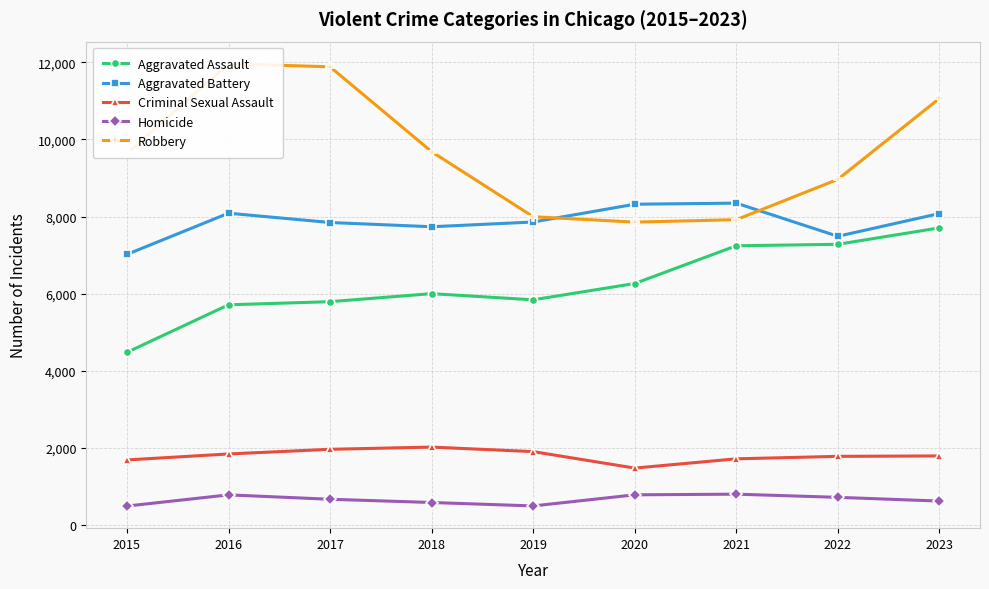

What is the greatest value displayed?

11960